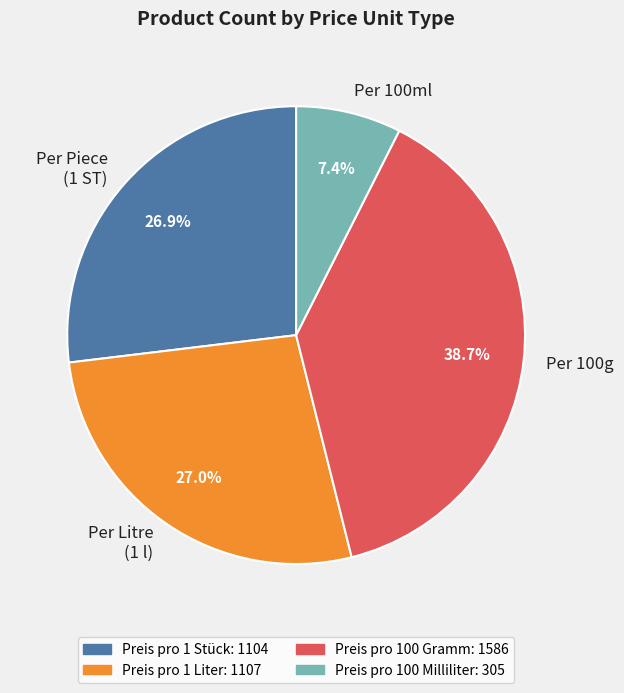

To the nearest percent, what is the difference between the largest and smallest slice percentages?

31%